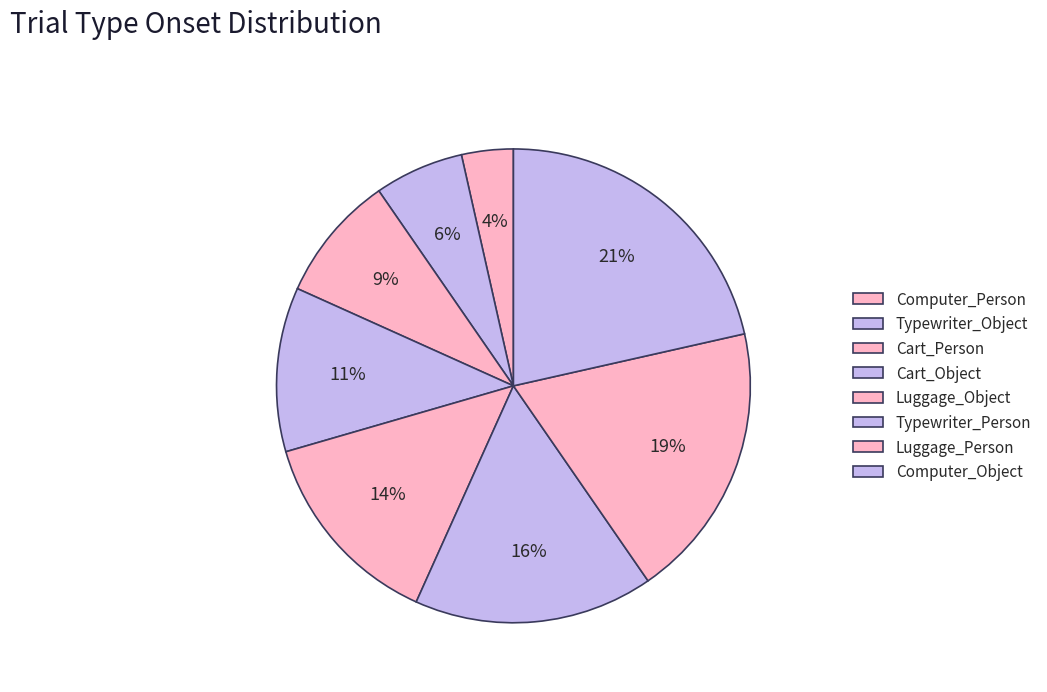

Is it true that Typewriter_Person is 7% of the pie?

False